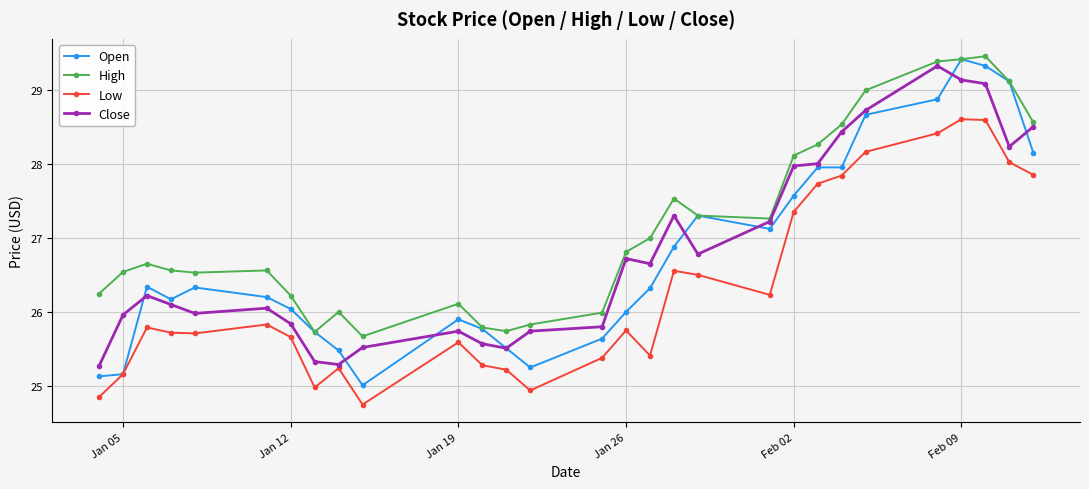

True or false: Low and Close cross at least once.

False